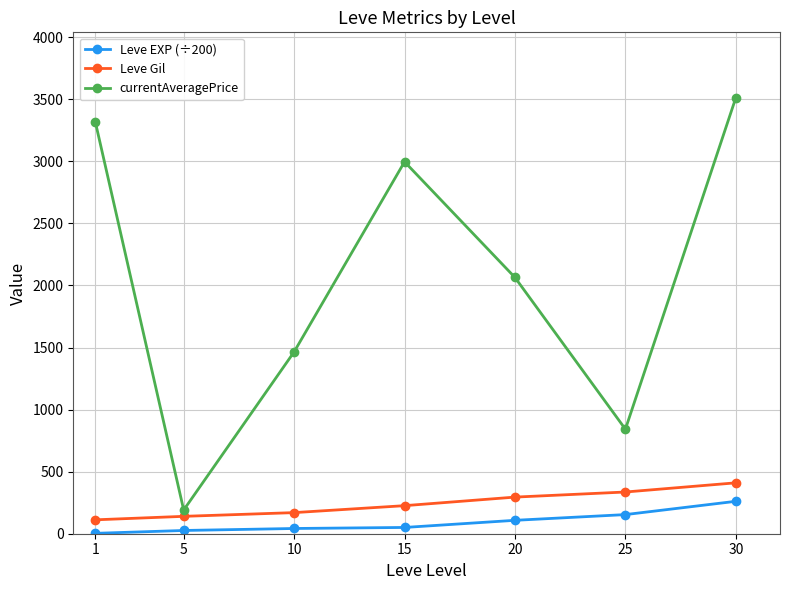

At which label does currentAveragePrice first exceed 2064?

1